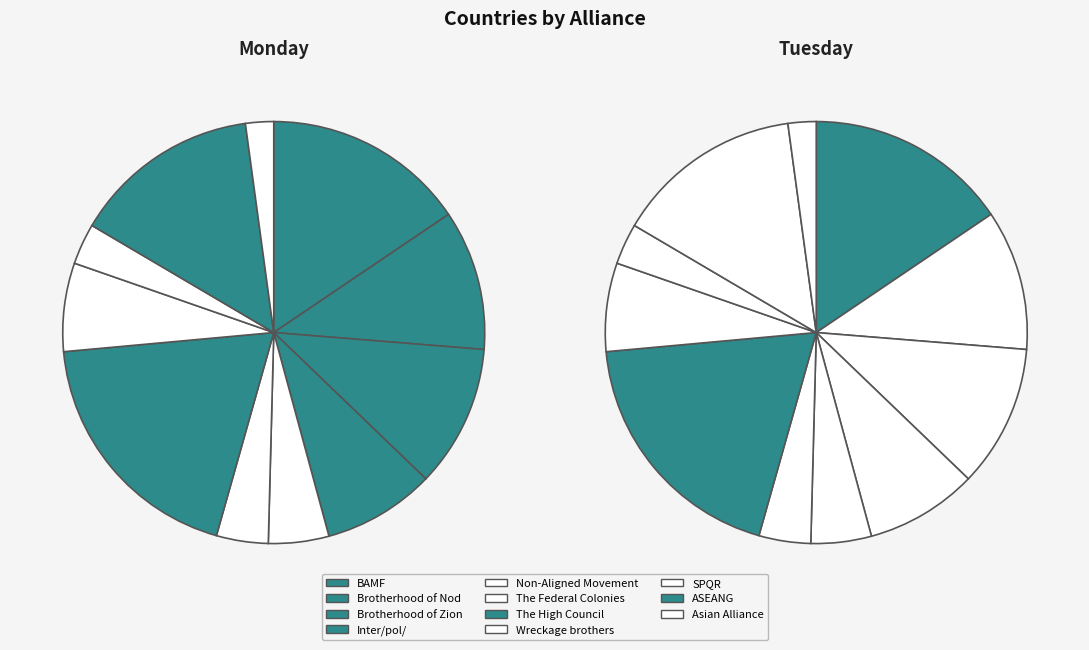

Does any single category account for the majority?

No